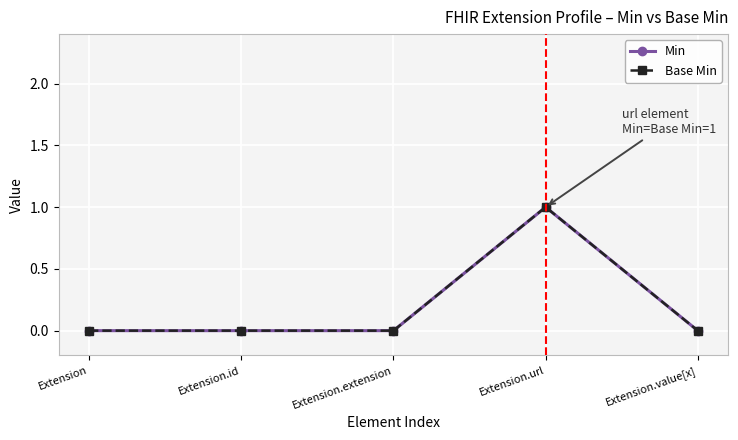

At which category does the chart reach its minimum across all series?

Extension